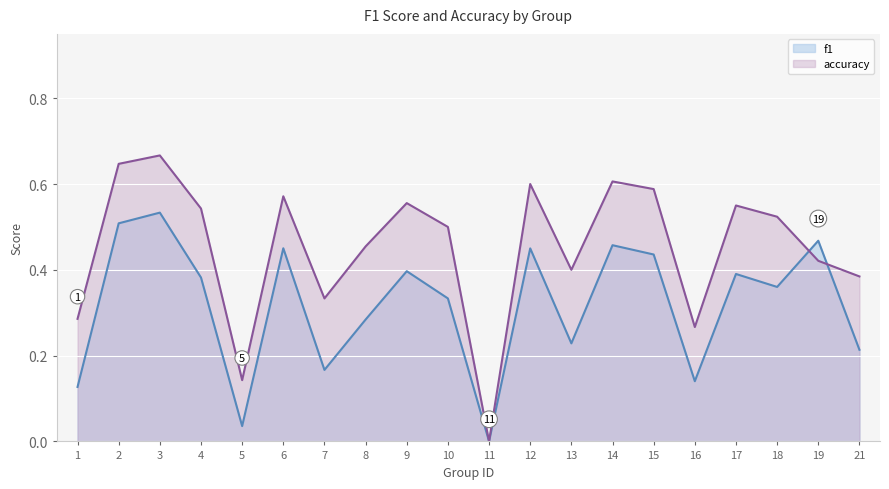

Reading left to right, what are all the values shown in this chart?

f1: 0.1	0.5	0.5	0.4	0.0	0.5	0.2	0.3	0.4	0.3	0.0	0.5	0.2	0.5	0.4	0.1	0.4	0.4	0.5	0.2
accuracy: 0.3	0.6	0.7	0.5	0.1	0.6	0.3	0.5	0.6	0.5	0.0	0.6	0.4	0.6	0.6	0.3	0.6	0.5	0.4	0.4